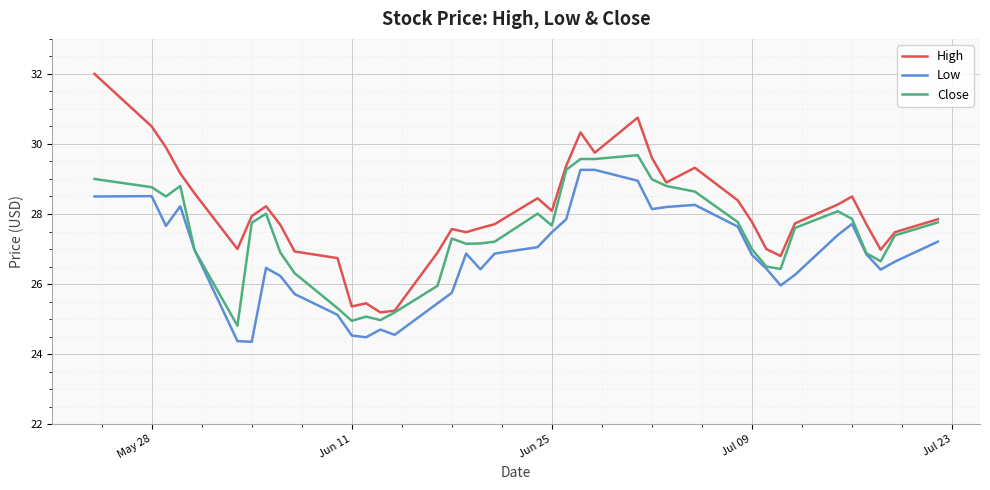

What is the maximum value shown in the chart?

32.0